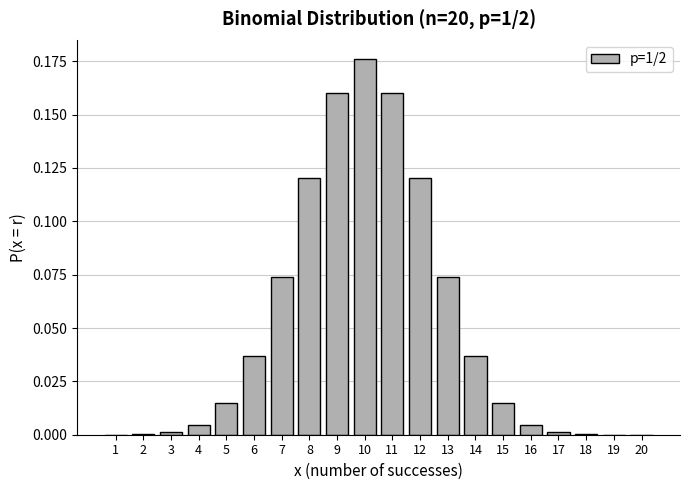

What is the sum of all values?

1.0